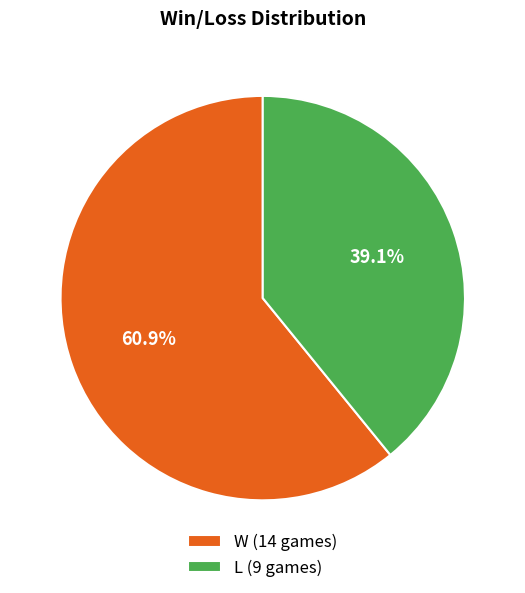

Does any single category account for the majority?

Yes